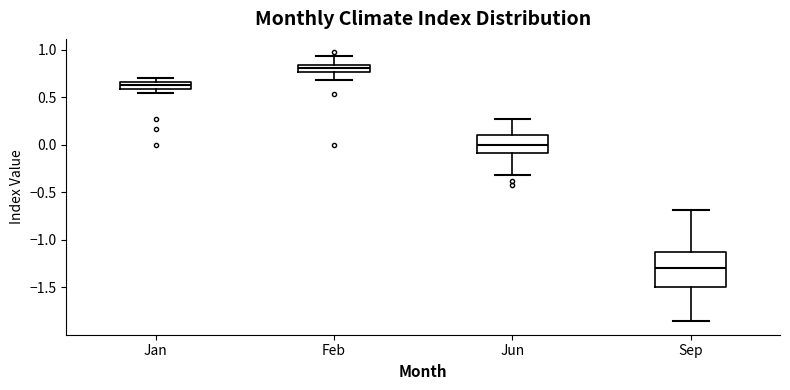

Where does the upper whisker of the box for Sep end on the y-axis? The values are not printed on the chart, so give them approximately, as read against the axis.

-0.70